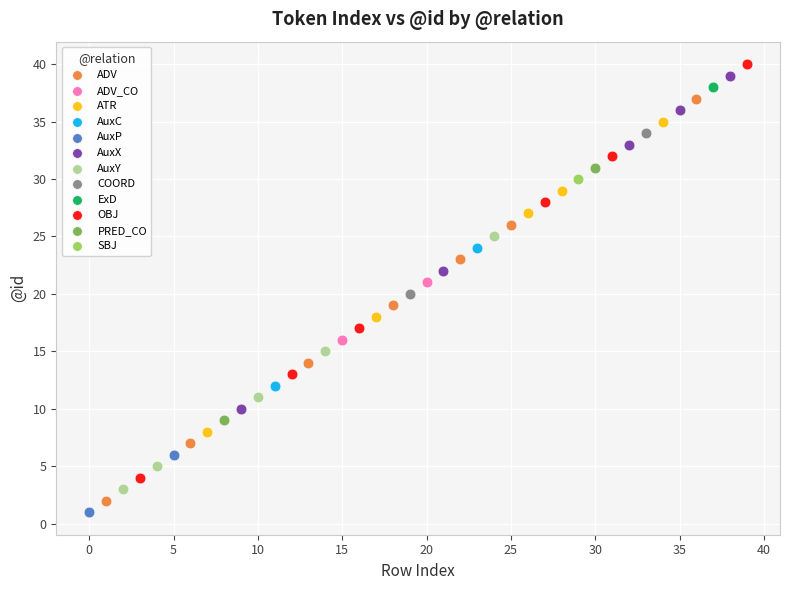

What are all the series names shown in the legend?

ADV, ADV_CO, ATR, AuxC, AuxP, AuxX, AuxY, COORD, ExD, OBJ, PRED_CO, SBJ